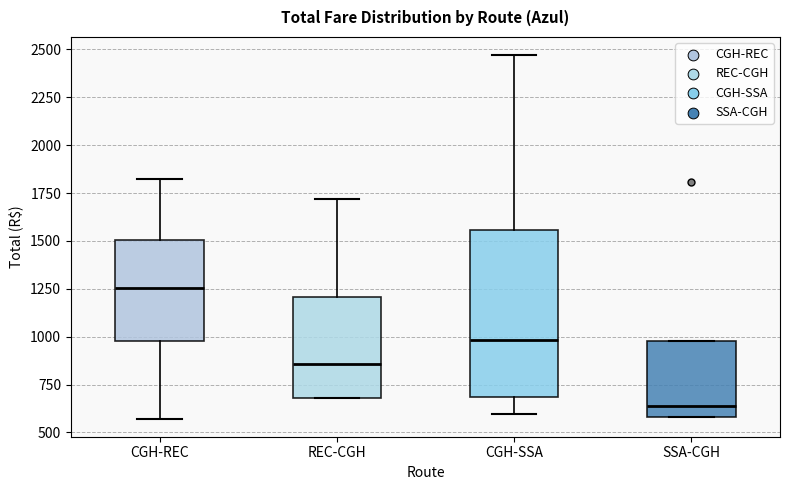

Where is the upper edge of the box for REC-CGH on the y-axis? The values are not printed on the chart, so give them approximately, as read against the axis.

1200